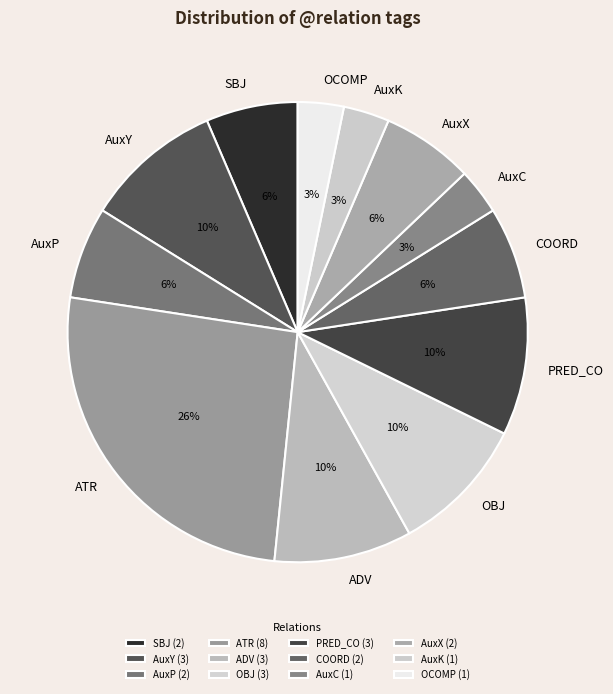

To the nearest percent, what is the average slice percentage?

8%